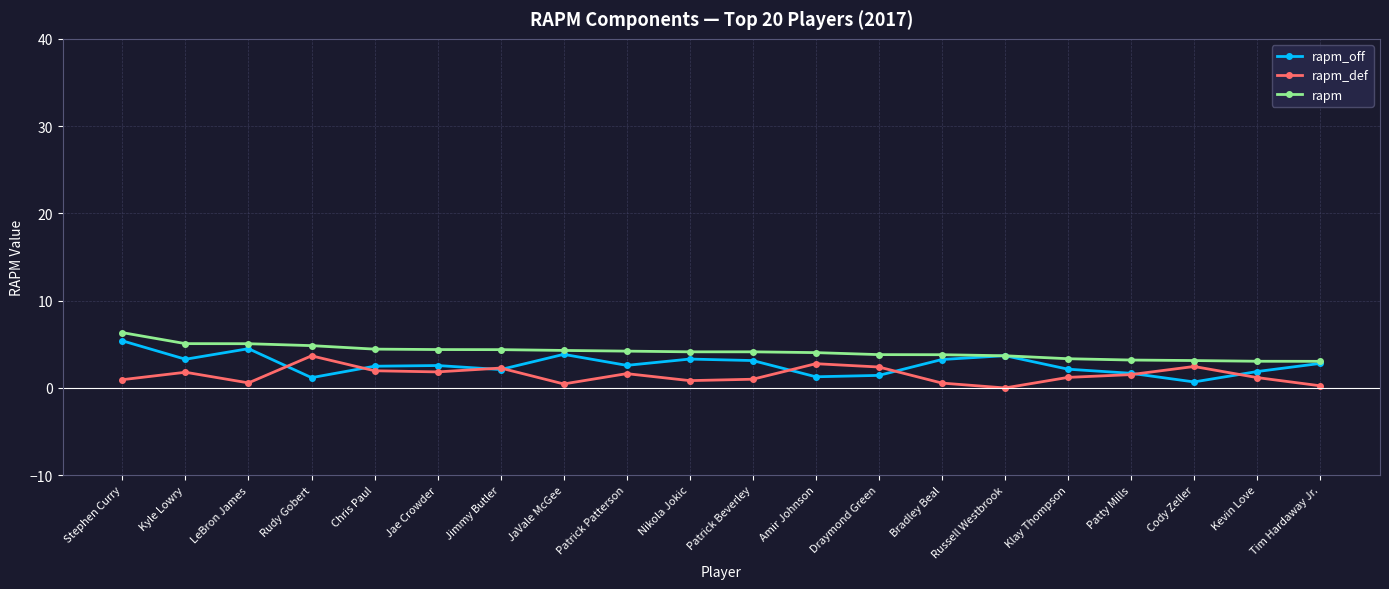

What is the label of the 20th point from the left?

Tim Hardaway Jr.